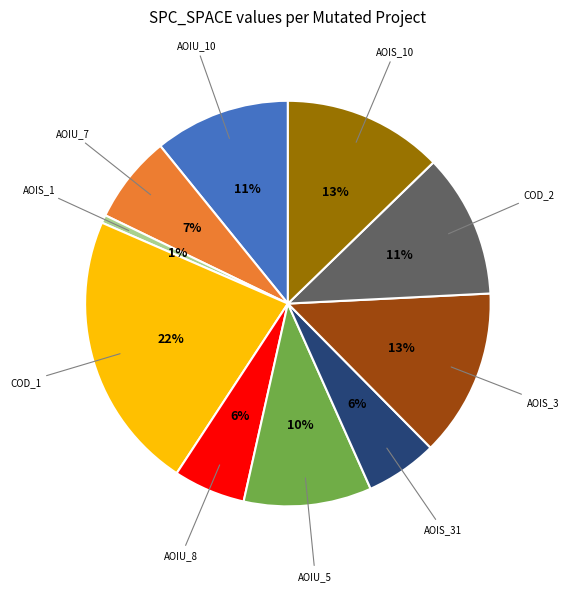

To the nearest percent, what is the average slice percentage?

10%